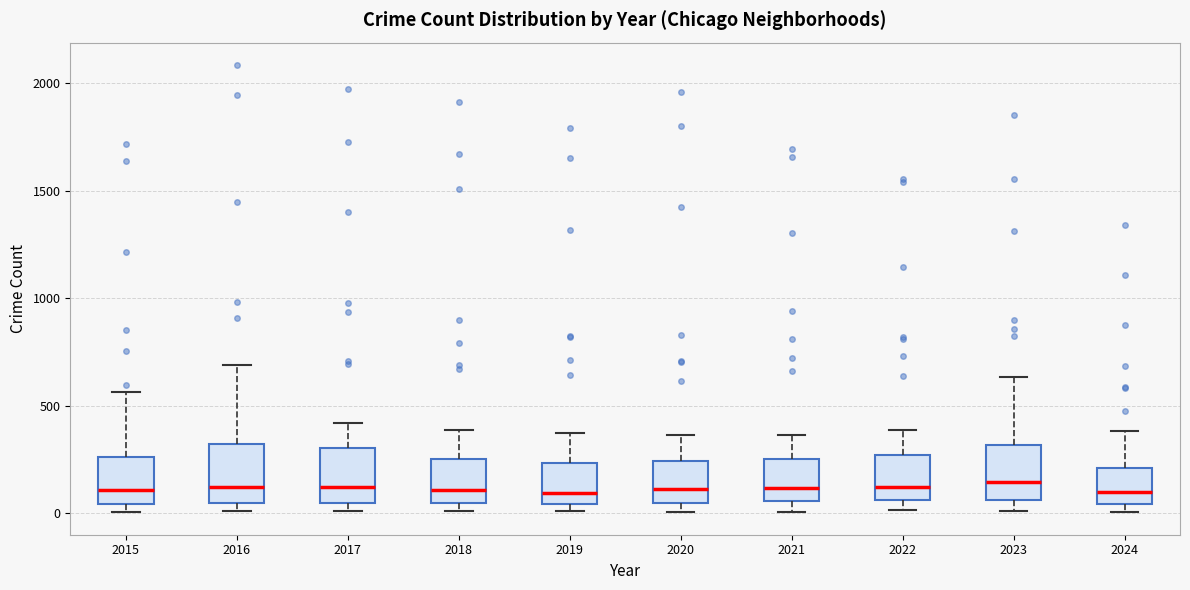

Where does the median line of the box at x = 2020 sit on the y-axis? The values are not printed on the chart, so give them approximately, as read against the axis.

100